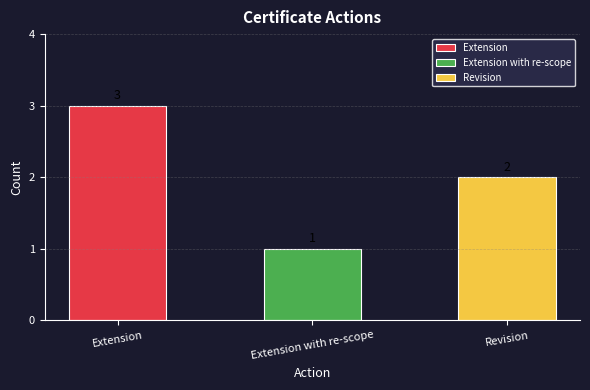

At which category does the chart reach its minimum across all series?

Extension with re-scope